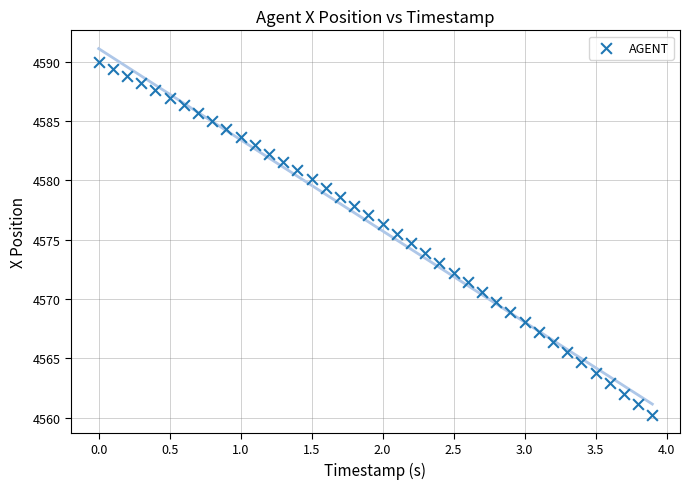

What is the range of Y values (max minus min)?

29.7